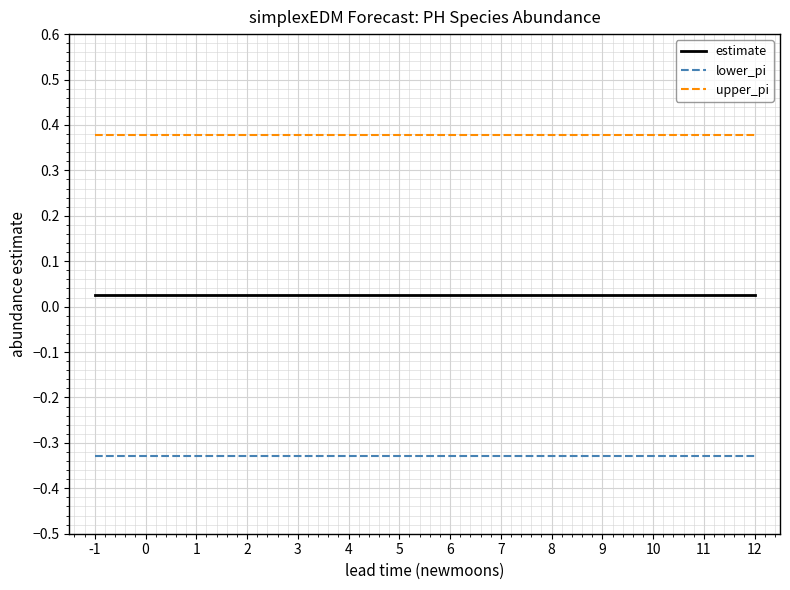

What is the difference between the highest and lowest values at 0?

0.7